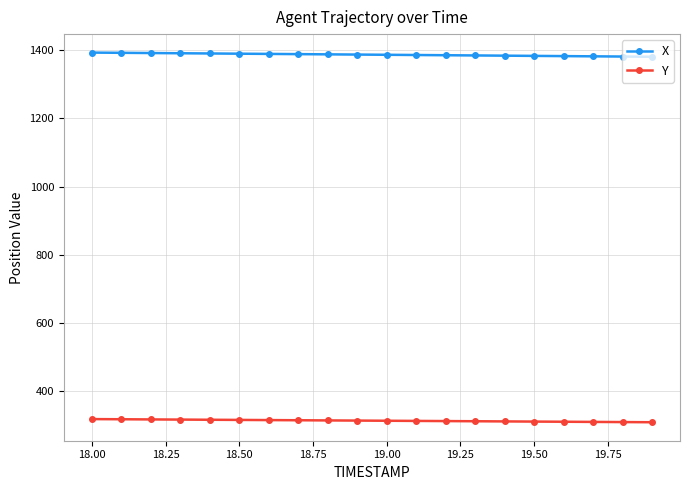

What is the maximum value shown in the chart?

1392.7